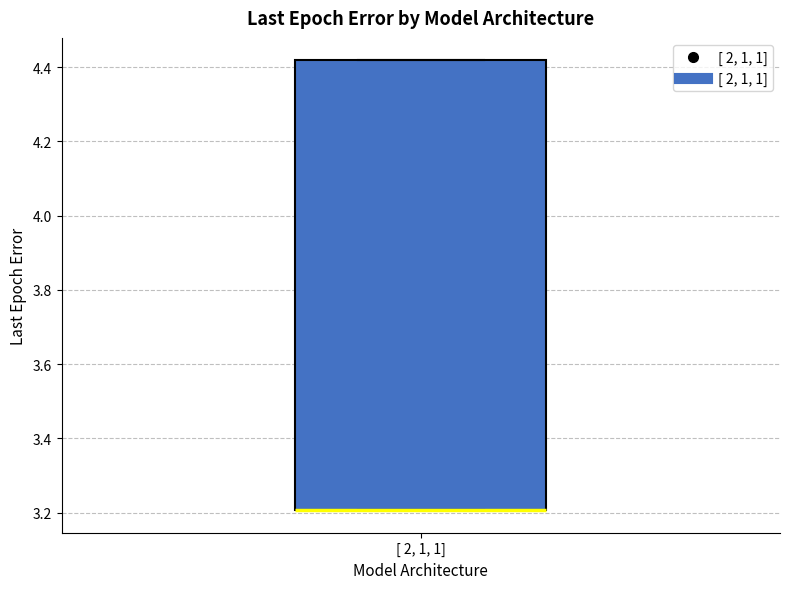

Read this box plot against the y-axis: the position of the median line, the range covered by the box, and the ends of both whiskers. The values are not printed on the chart, so give them approximately, as read against the axis.

median 3.20 (drawn on the box's lower edge), box 3.20 to 4.42, whiskers 3.20 to 4.42